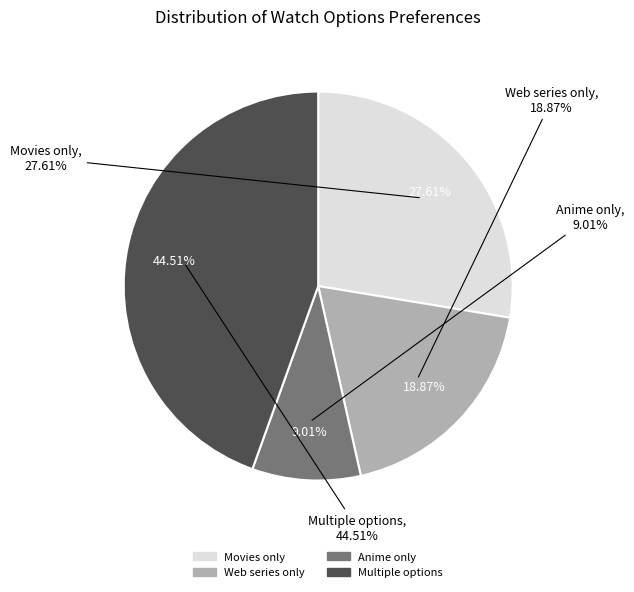

Which category has the smallest portion of the pie?

Anime